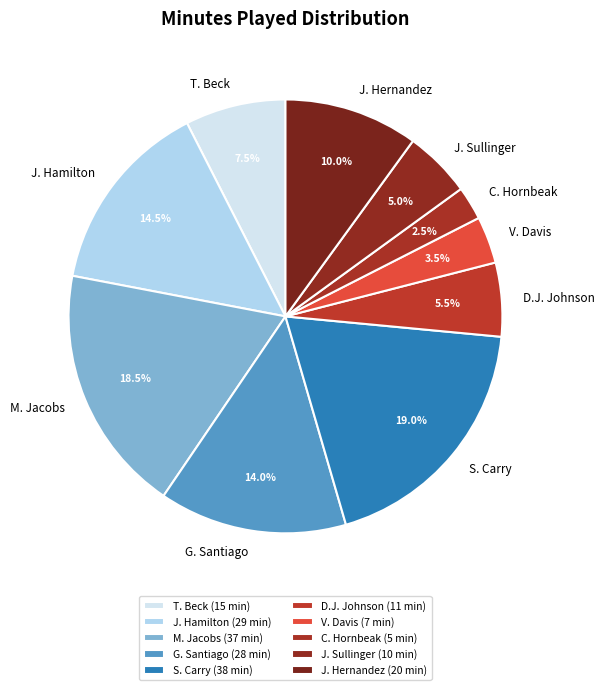

Is it true that G. Santiago is 14% of the pie?

True